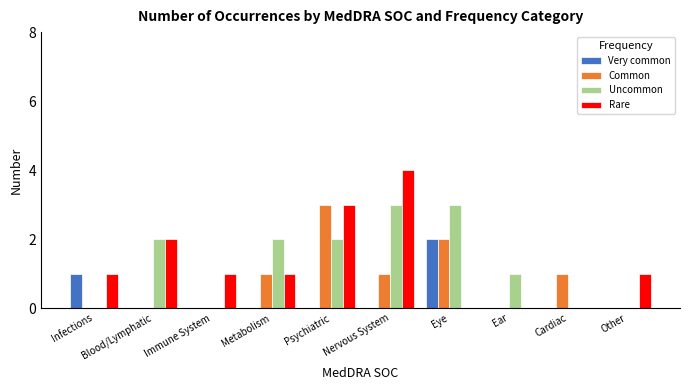

Which series changed the most between Blood/Lymphatic and Immune System?

Uncommon